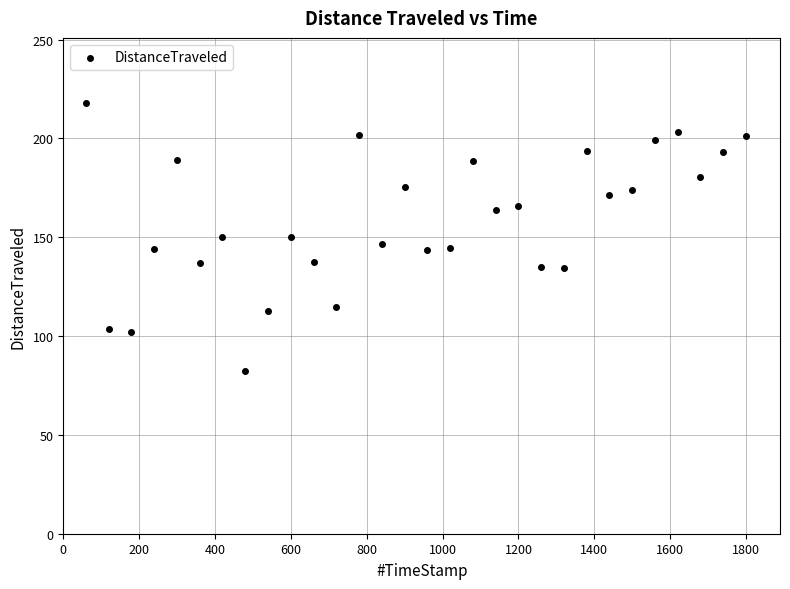

What is the range of Y values (max minus min)?

135.6